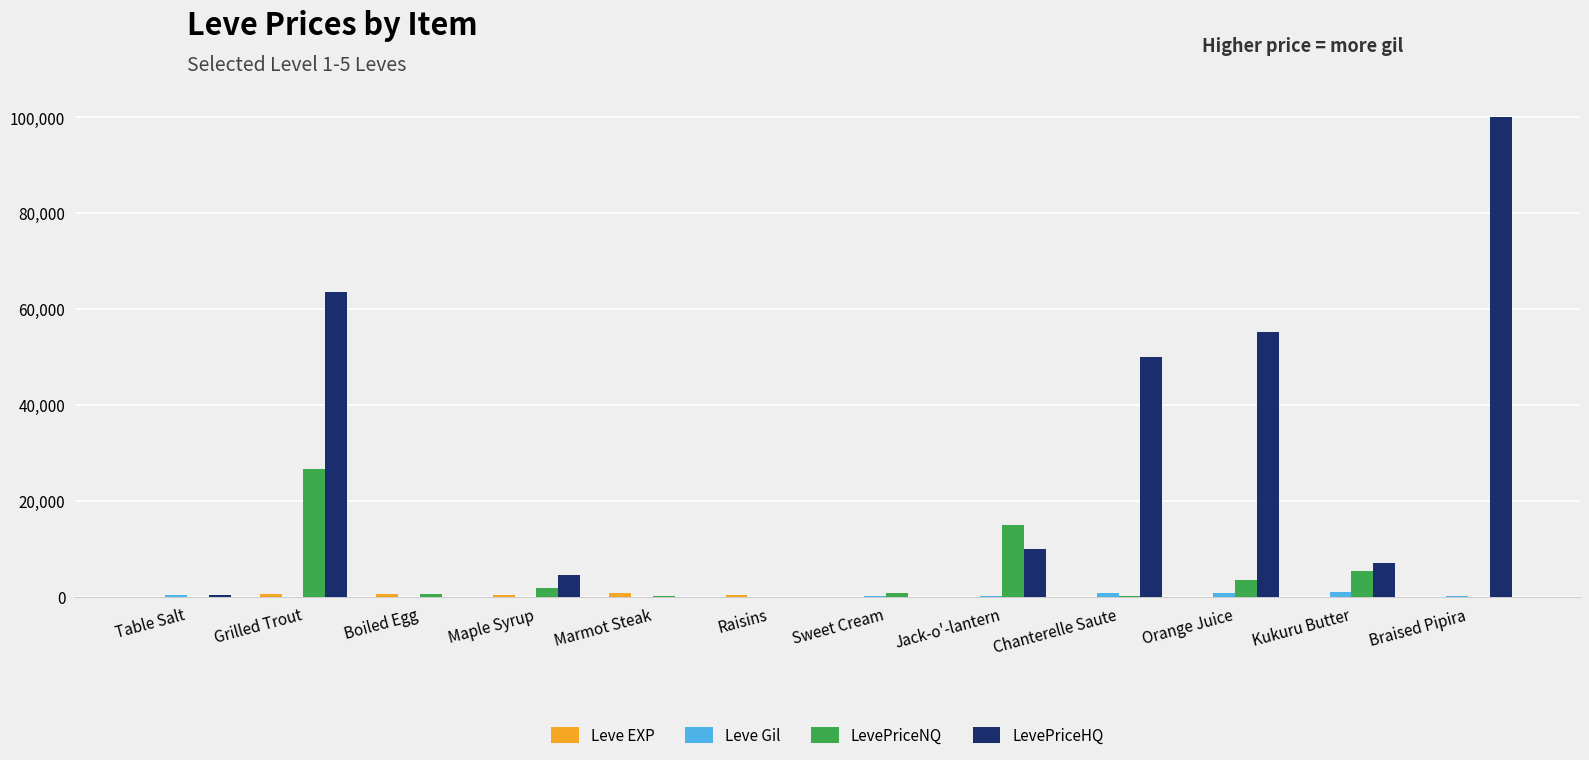

Where is LevePriceNQ nearest to the value 13297?

Jack-o'-lantern